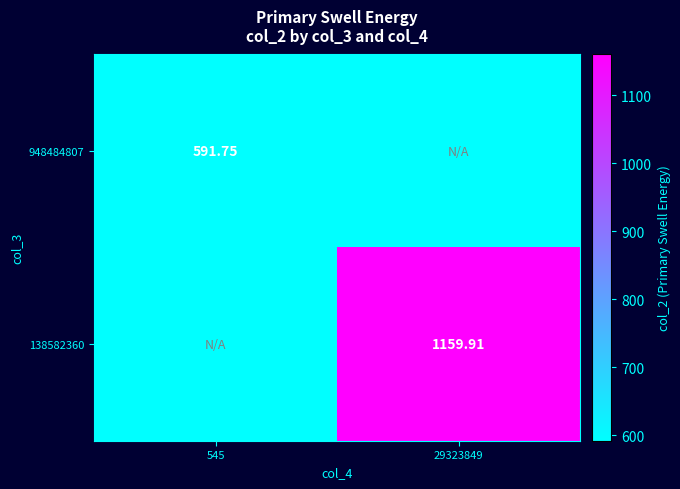

Is the value of 138582360 at 29323849 greater than the value of 948484807 at 545?

Yes